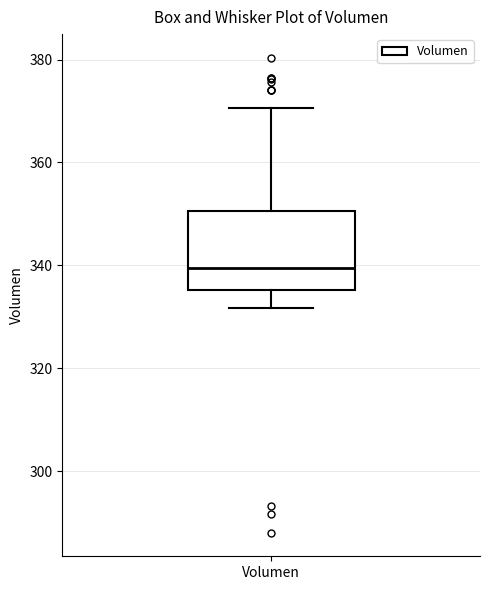

Where is the upper edge of the box for Volumen on the y-axis? The values are not printed on the chart, so give them approximately, as read against the axis.

350